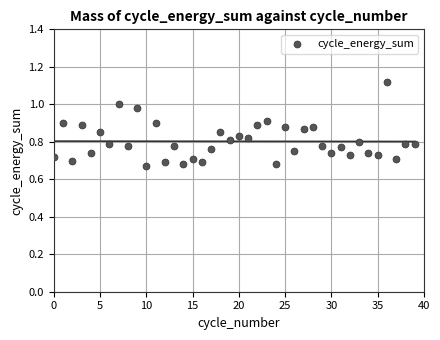

Count the number of points in this scatter plot.

40